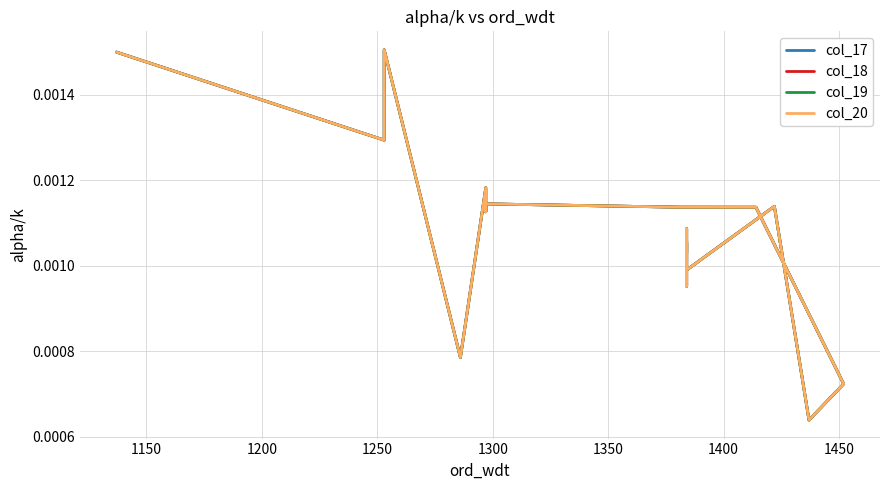

At how many categories does at least one series exceed 0?

20